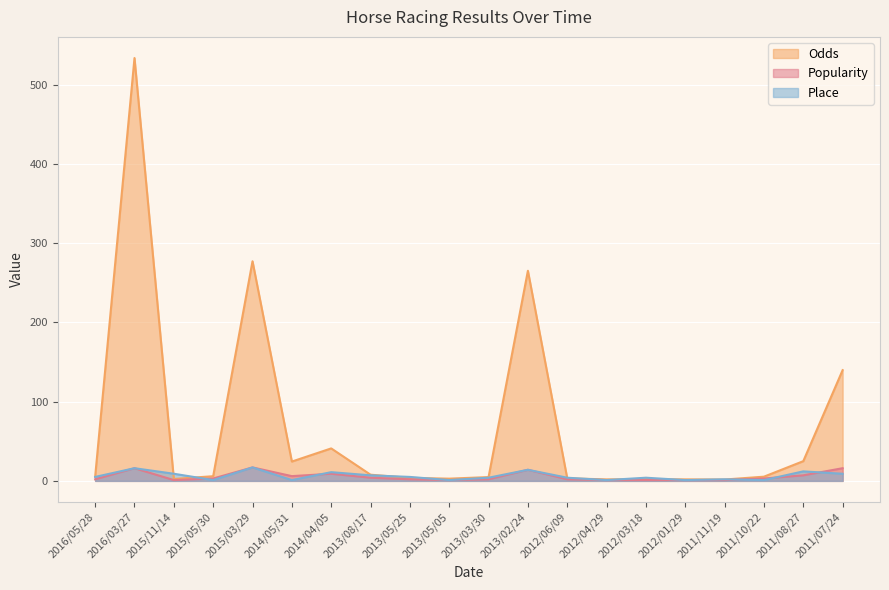

The Place series shows 3.0 at 2013/08/17. True or false?

False